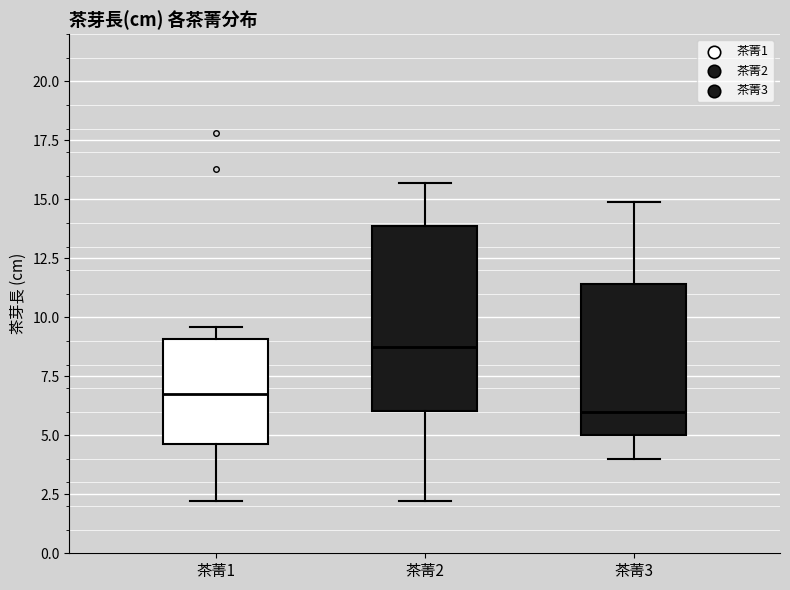

Reading left to right, transcribe this box plot: for each box, give where its median line is, the range the box spans, and where its two whiskers end, as read against the y-axis. The values are not printed on the chart, so give them approximately, as read against the axis.

茶菁1: median 7.0, box 4.5 to 9.0, whiskers 2.0 to 9.5
茶菁2: median 9.0, box 6.0 to 14.0, whiskers 2.0 to 15.5
茶菁3: median 6.0, box 5.0 to 11.5, whiskers 4.0 to 15.0